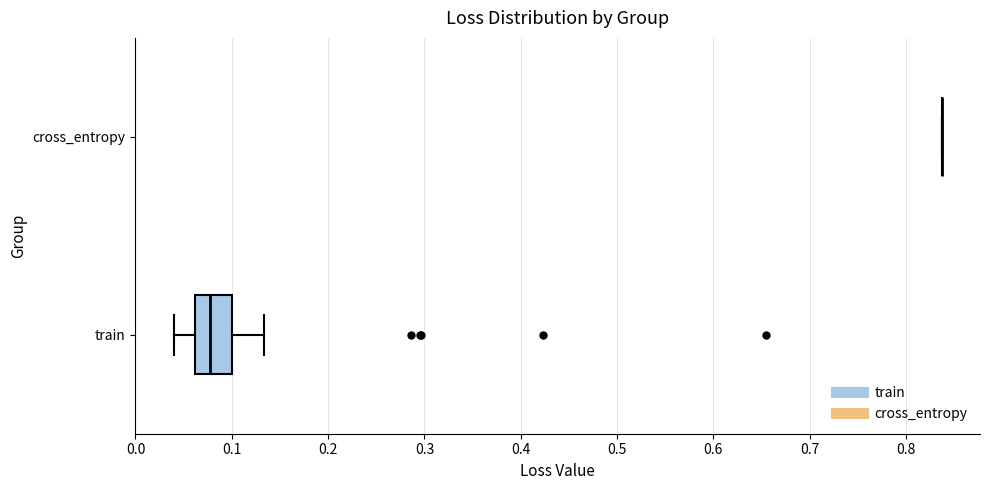

Reading bottom to top, transcribe this box plot: for each box, give where its median line is, the range the box spans, and where its two whiskers end, as read against the x-axis. The values are not printed on the chart, so give them approximately, as read against the axis.

train: median 0.08, box 0.06 to 0.10, whiskers 0.04 to 0.13
cross_entropy: box collapsed to a line at 0.84, whiskers 0.84 to 0.84